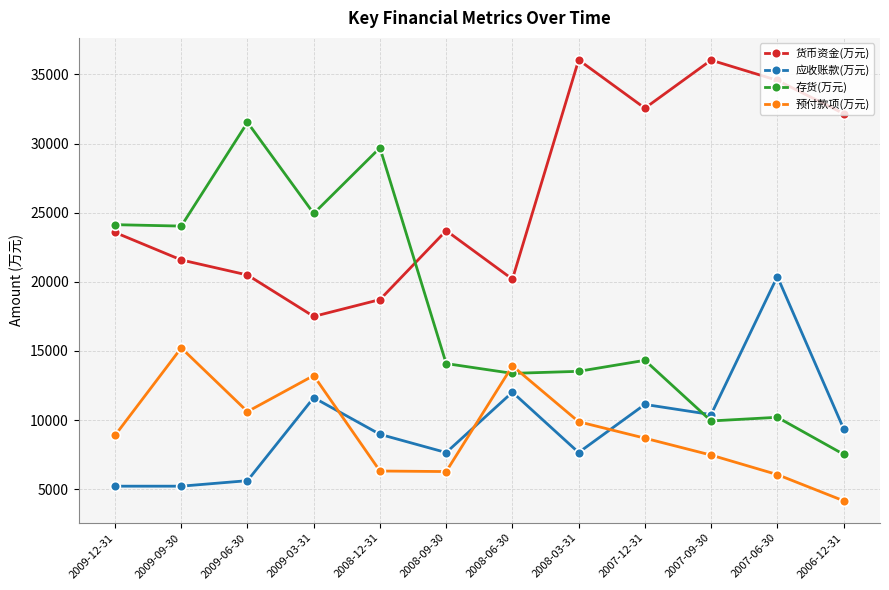

The 应收账款(万元) series shows 8031 at 2009-12-31. True or false?

False